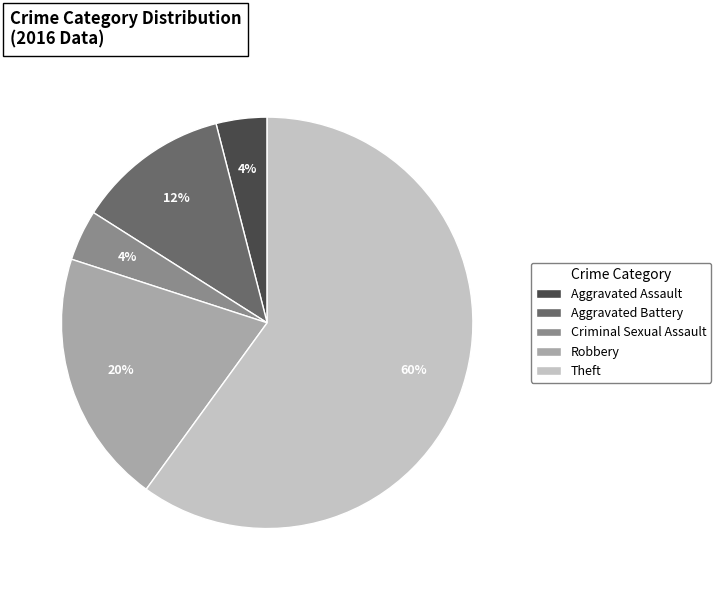

Between Aggravated Battery and Robbery, which is larger?

Robbery